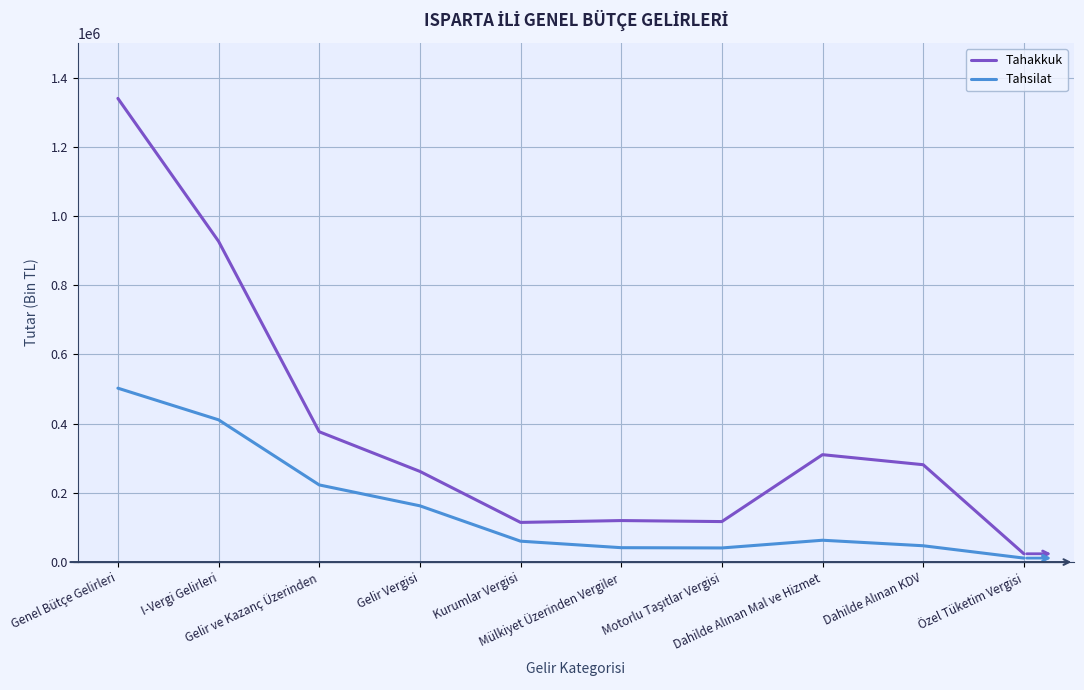

How many lines are shown in the chart?

2